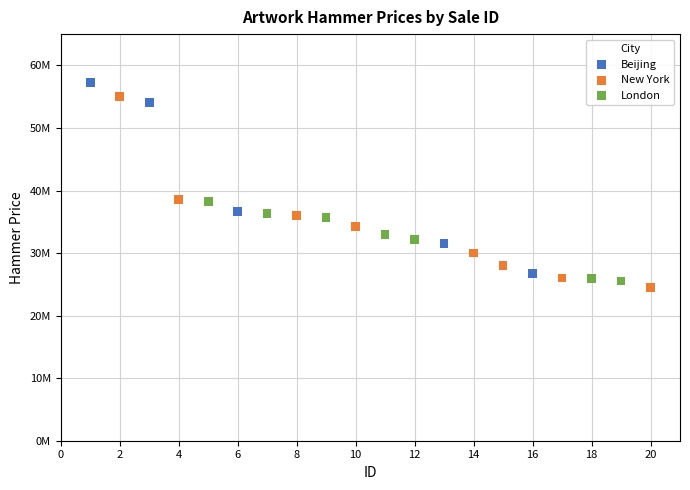

What are all the series names shown in the legend?

Beijing, New York, London